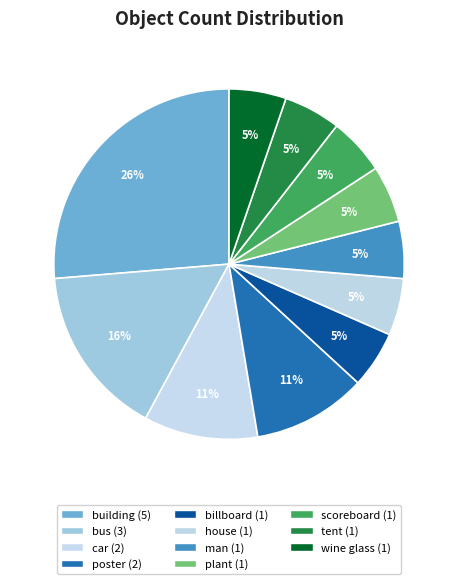

Count the number of slices in the pie.

11